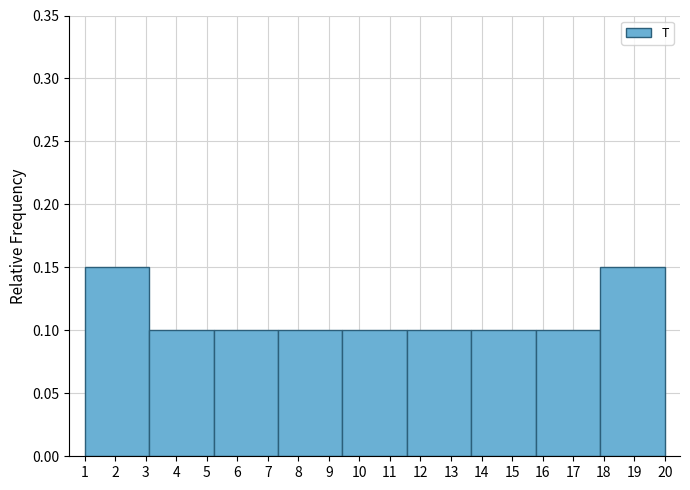

Reading left to right, list every bar in this chart as the range it spans on the x-axis followed by its height. Neither the bar edges nor the heights are printed on the chart, so give them approximately, as read against the axes.

1.0 to 3.1: 0.15
3.1 to 5.2: 0.10
5.2 to 7.3: 0.10
7.3 to 9.4: 0.10
9.4 to 11.6: 0.10
11.6 to 13.7: 0.10
13.7 to 15.8: 0.10
15.8 to 17.9: 0.10
17.9 to 20.0: 0.15